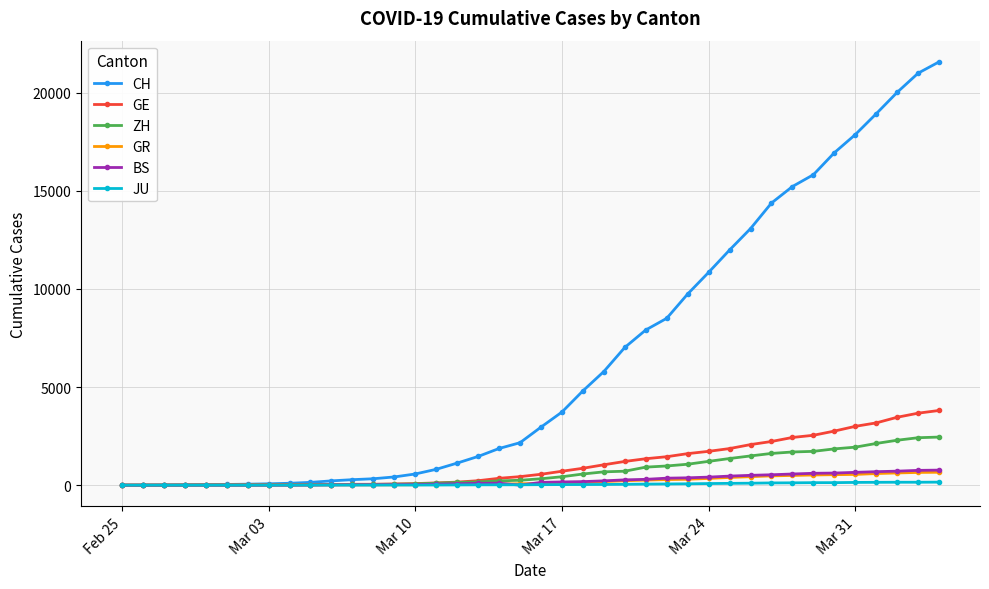

Which series has the largest range (max minus min)?

CH